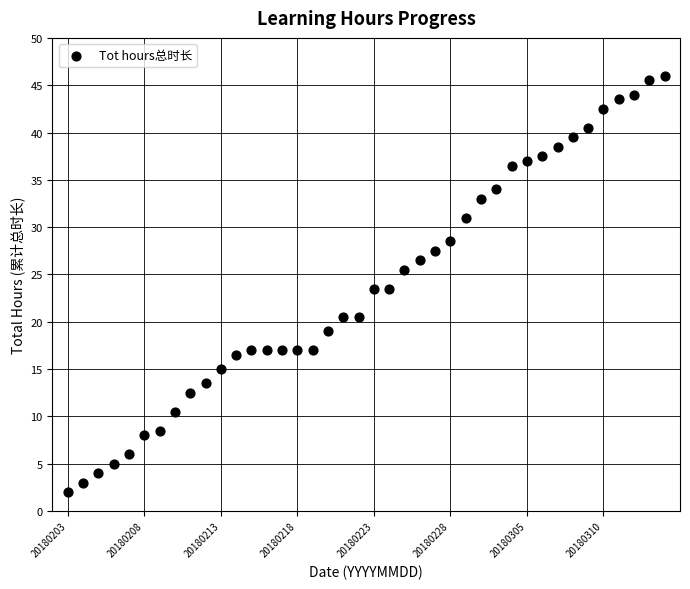

What is the range of Y values (max minus min)?

44.0